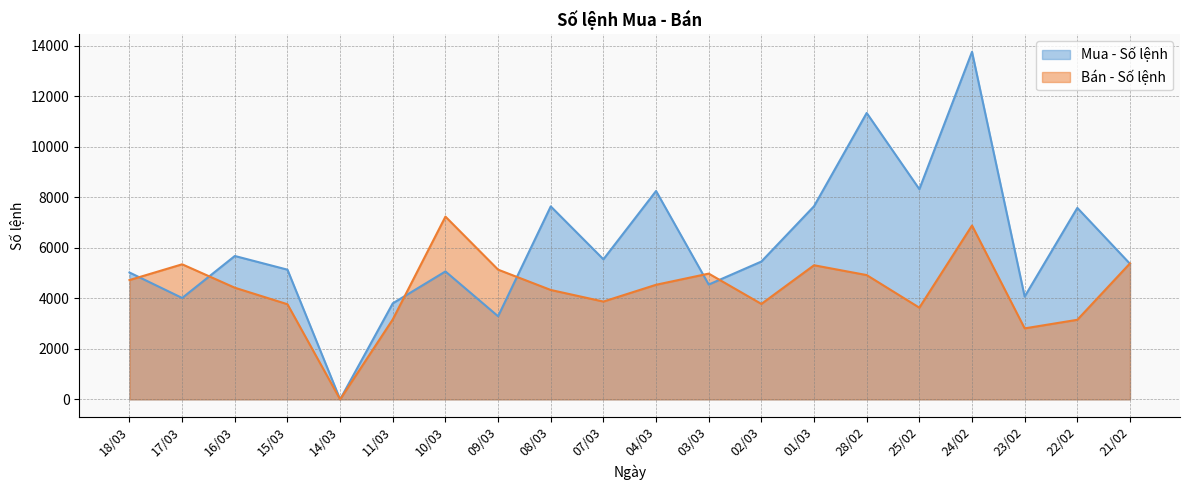

True or false: Bán - Số lệnh and Mua - Số lệnh intersect in this chart.

True